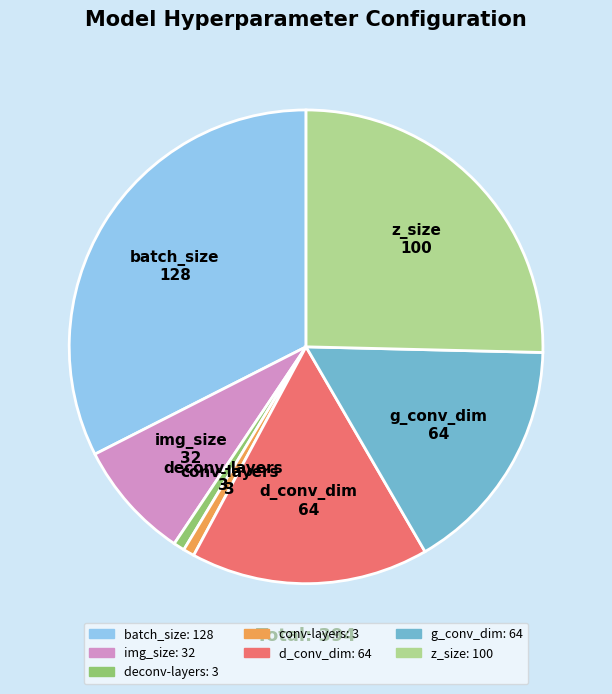

What is the largest slice in the pie chart?

batch_size